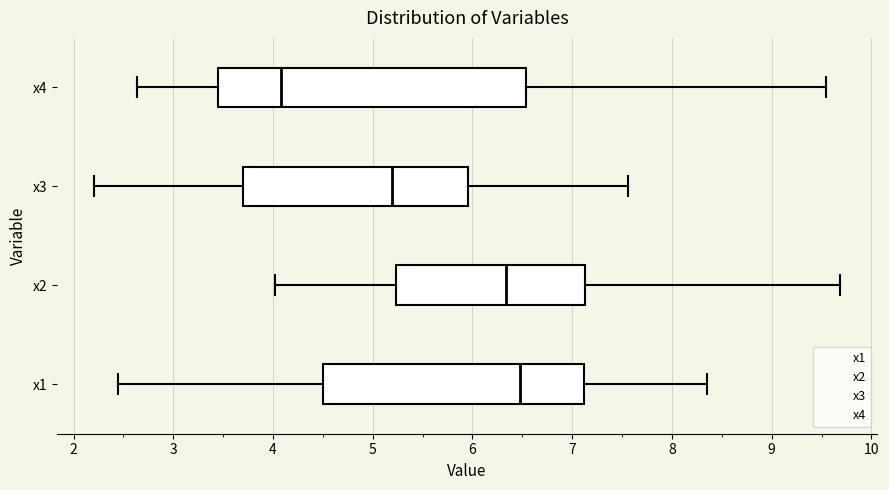

Reading bottom to top, read every box against the x-axis: the position of its median line, the range the box covers, and the ends of its whiskers. The values are not printed on the chart, so give them approximately, as read against the axis.

x1: median 6.5, box 4.5 to 7.1, whiskers 2.4 to 8.3
x2: median 6.3, box 5.2 to 7.1, whiskers 4.0 to 9.7
x3: median 5.2, box 3.7 to 6.0, whiskers 2.2 to 7.6
x4: median 4.1, box 3.5 to 6.5, whiskers 2.6 to 9.5